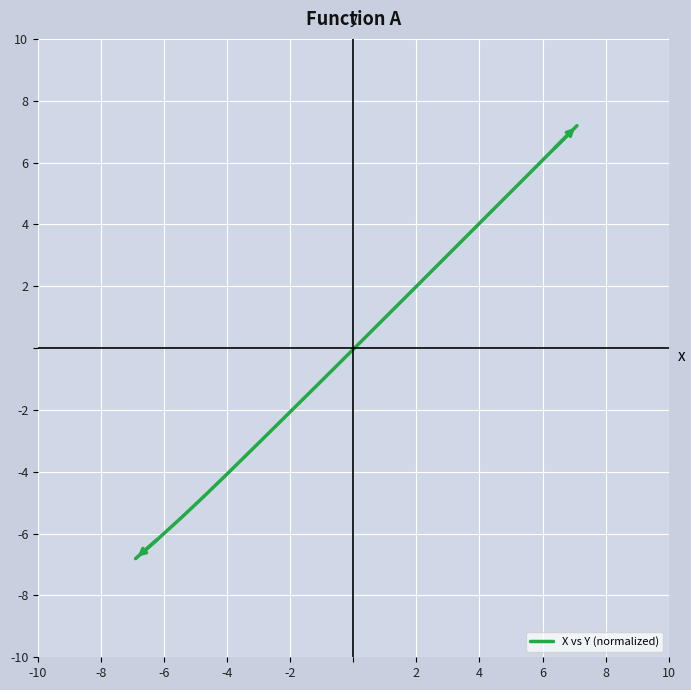

Count the number of categories in the chart.

20